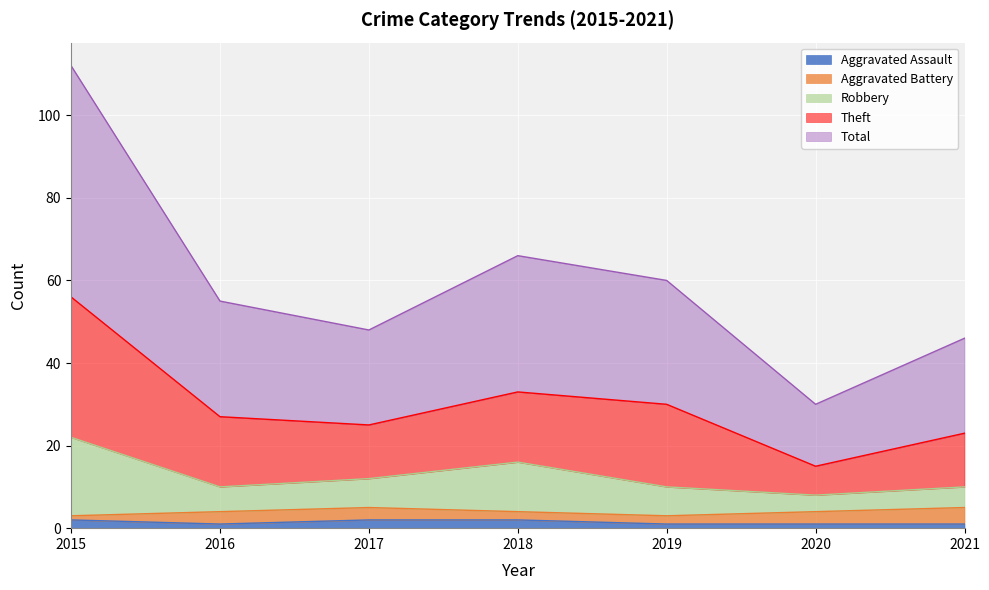

The value of Theft at 2016 is 14. True or false?

False